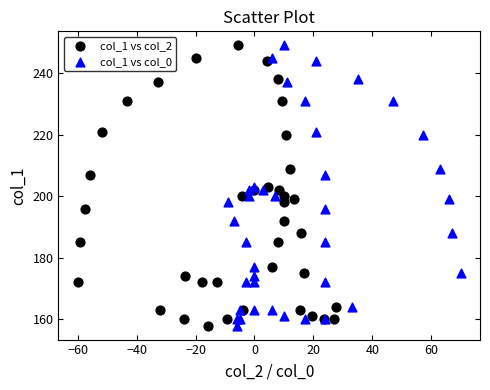

What are all the series names shown in the legend?

col_1 vs col_2, col_1 vs col_0